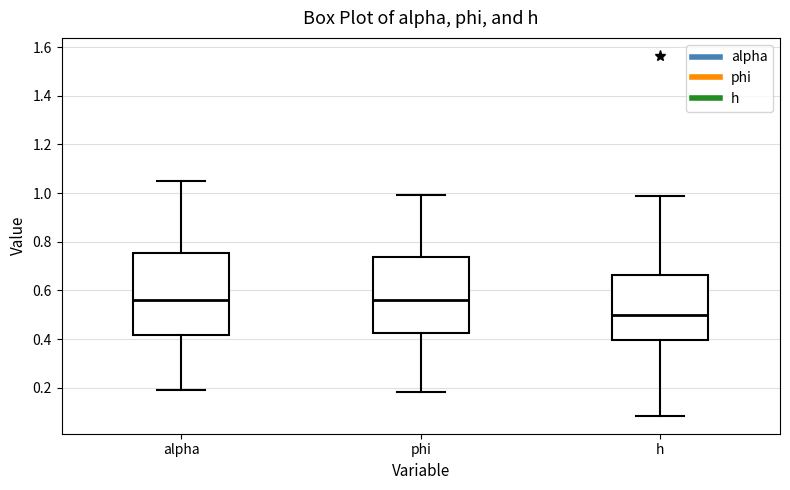

Which box is the tallest, from its lower edge to its upper edge?

alpha